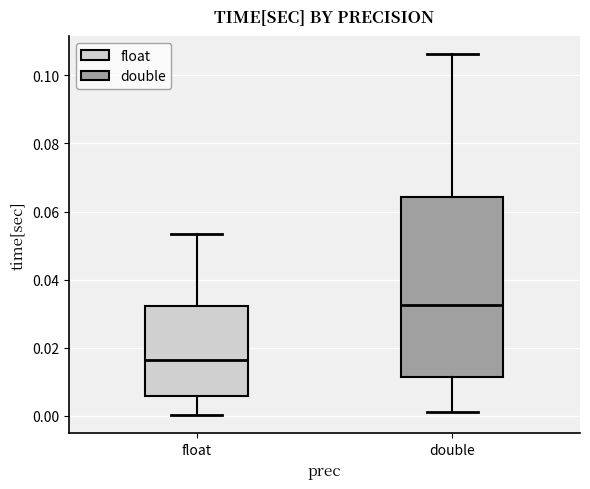

Reading left to right, transcribe this box plot: for each box, give where its median line is, the range the box spans, and where its two whiskers end, as read against the y-axis. The values are not printed on the chart, so give them approximately, as read against the axis.

float: median 0.016, box 0.006 to 0.032, whiskers 0.000 to 0.054
double: median 0.032, box 0.012 to 0.064, whiskers 0.002 to 0.106